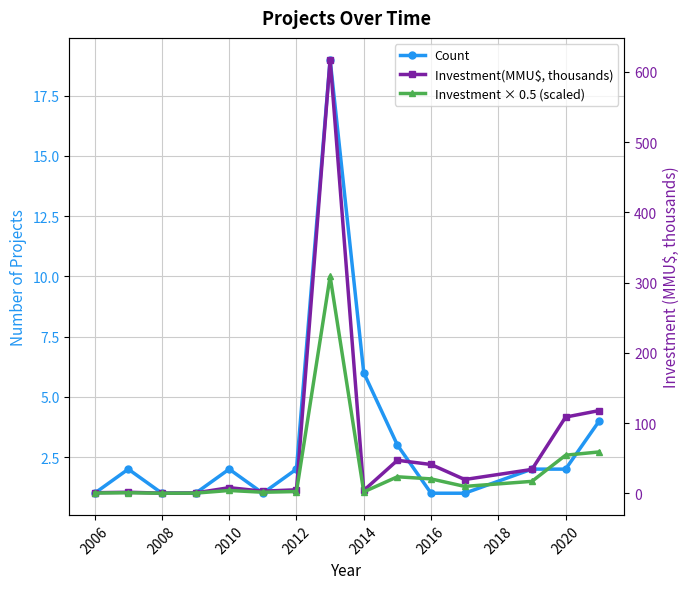

Which series ends up on top after the final intersection of Count and Investment × 0.5 (scaled)?

Count